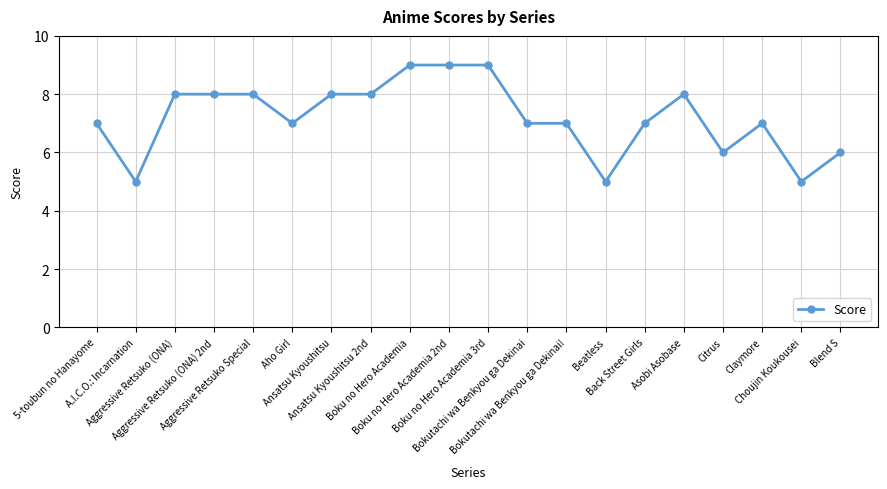

The value at Bokutachi wa Benkyou ga Dekinai! is 7. True or false?

True